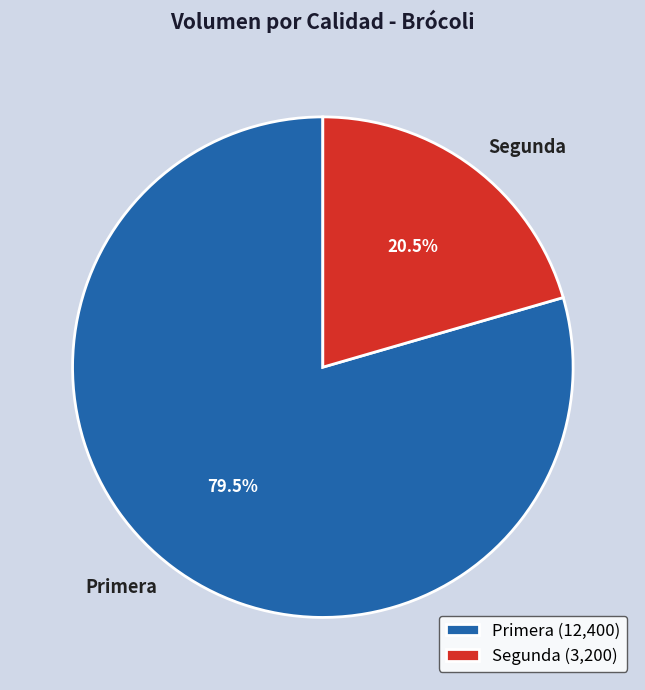

Is there a majority slice in this chart?

Yes